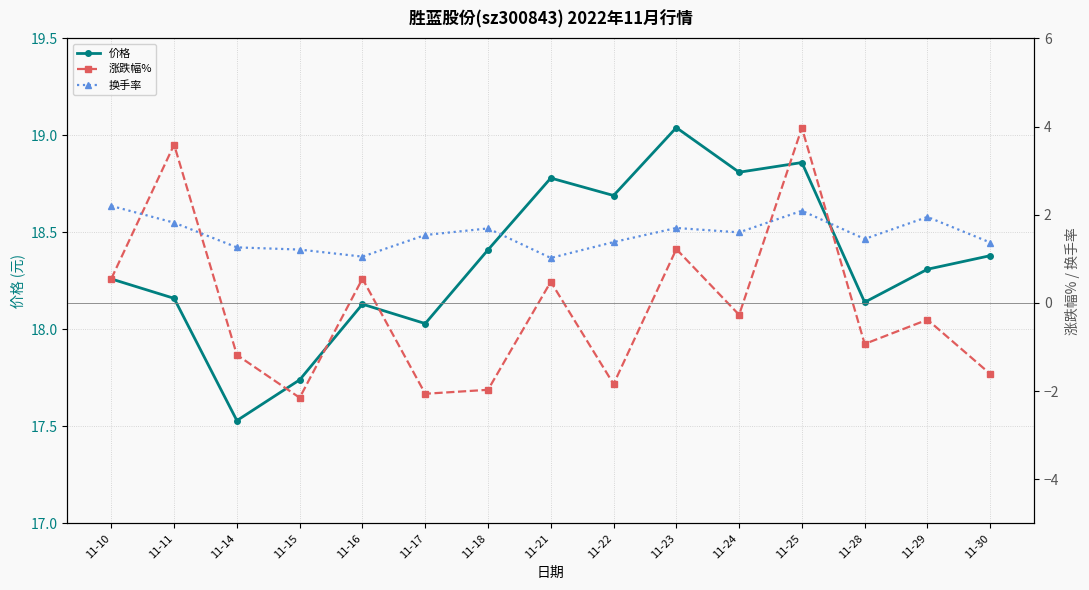

List the labels in order of 涨跌幅% value, largest first.

11-25, 11-11, 11-23, 11-10, 11-16, 11-21, 11-24, 11-29, 11-28, 11-14, 11-30, 11-22, 11-18, 11-17, 11-15